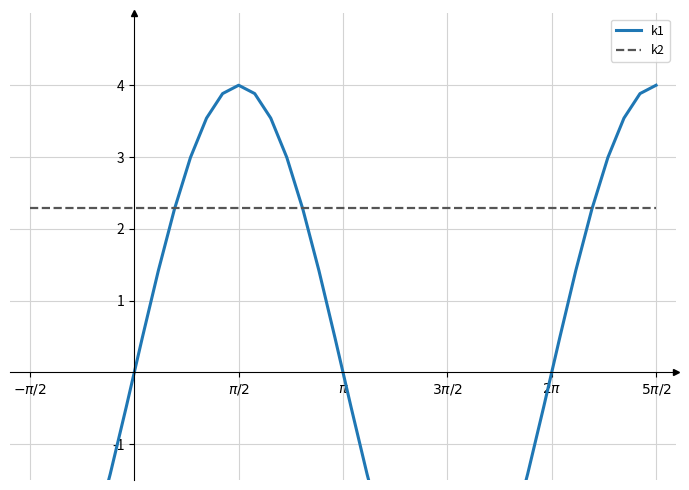

At which label does k1 reach its minimum?

$-\pi/2$